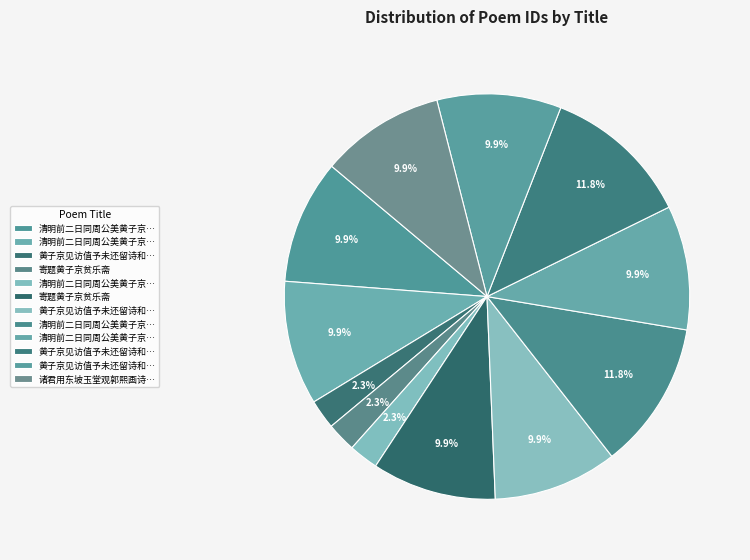

Is there a majority slice in this chart?

No